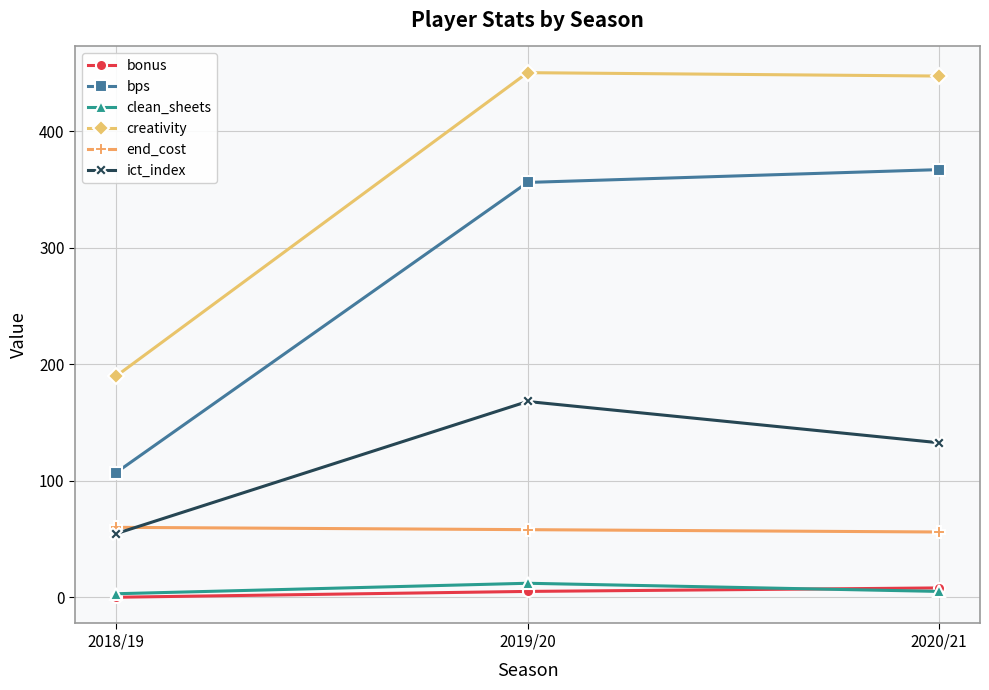

What position from the right is 2018/19?

3